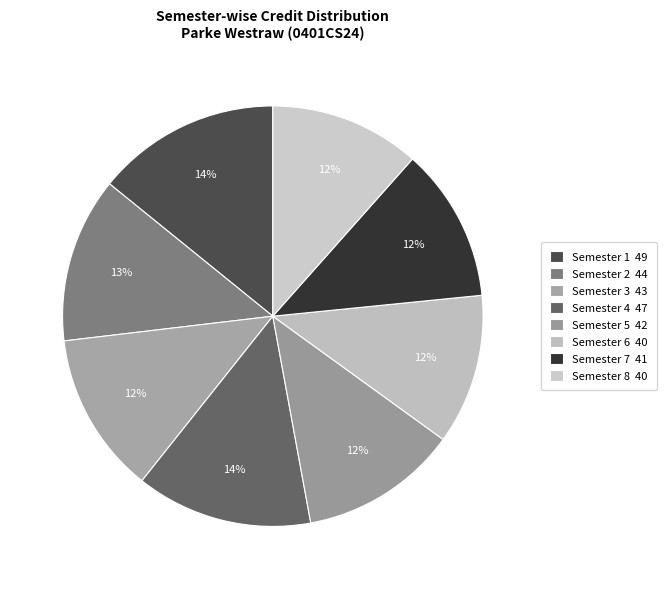

Is it true that Semester 7 is 12% of the pie?

True